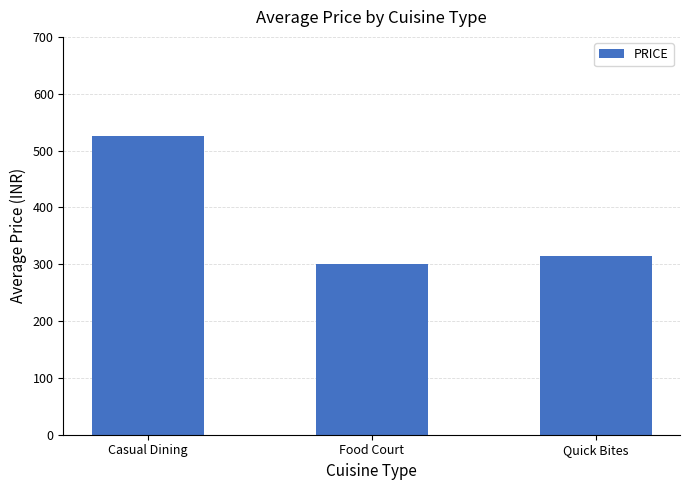

The chart shows a value of 851 at Casual Dining. True or false?

False